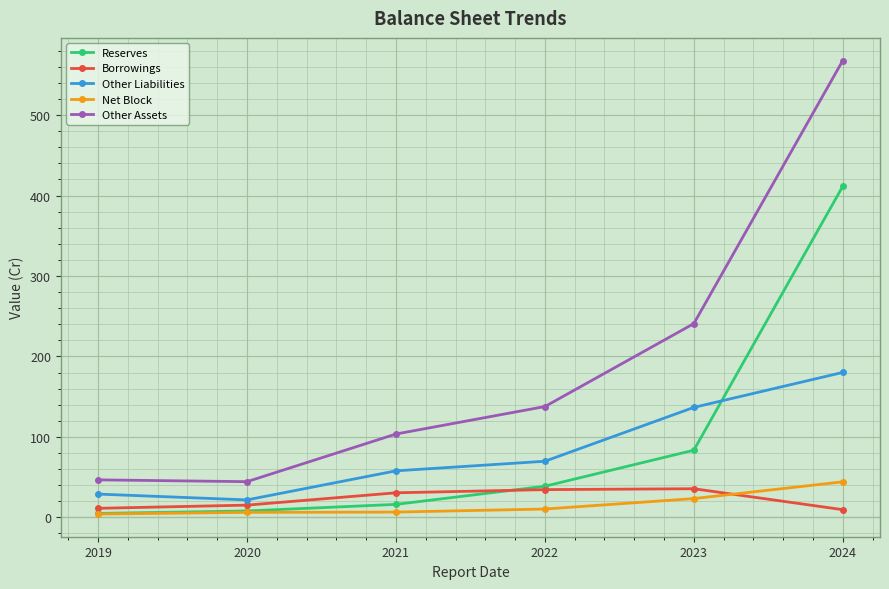

What is the value of the Reserves point at the 3rd from the left?

16.2